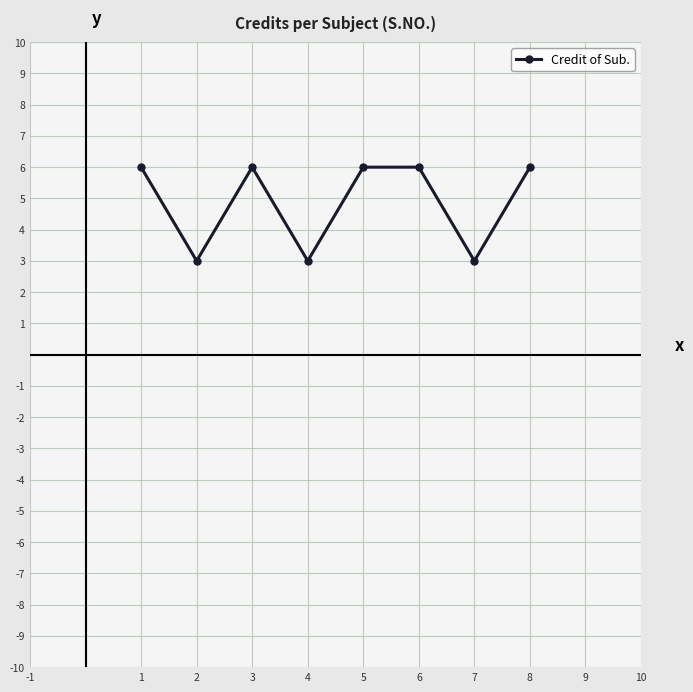

What is the ratio of the value at 5 to the value at 3?

1.0